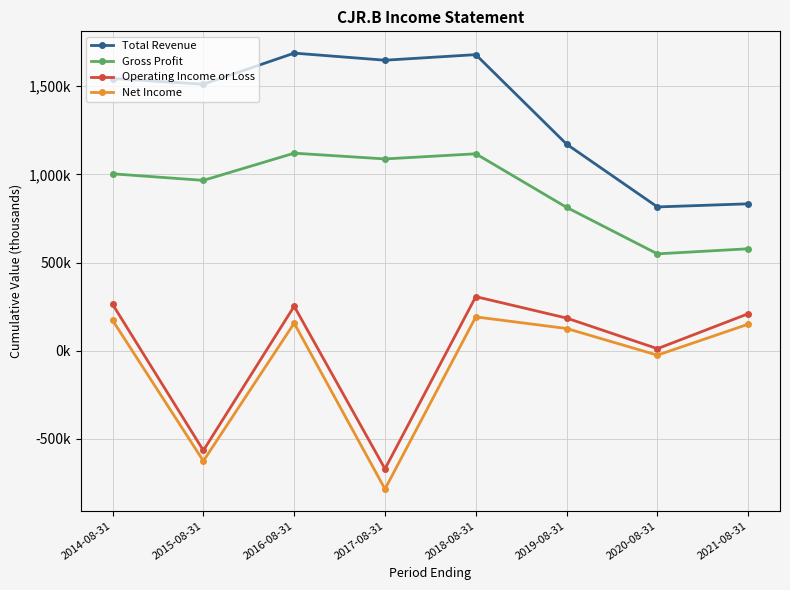

At how many categories does at least one series exceed 354281?

8